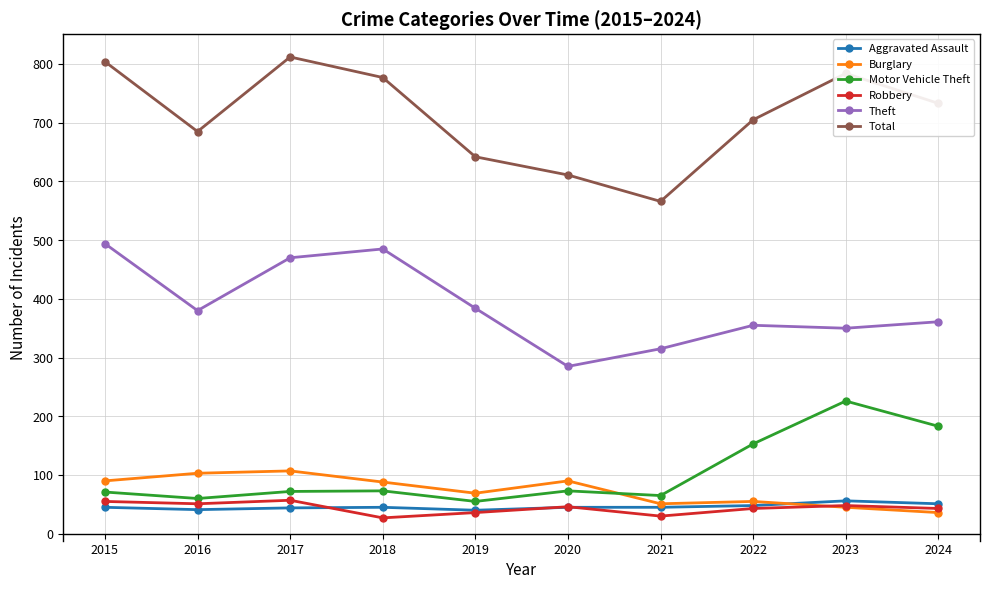

In Theft, how many points are higher than both neighbors (excluding endpoints)?

2